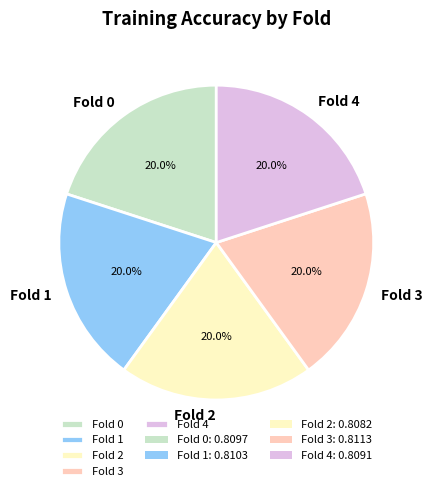

Combined, do Fold 1 and Fold 4 account for over 50%?

No